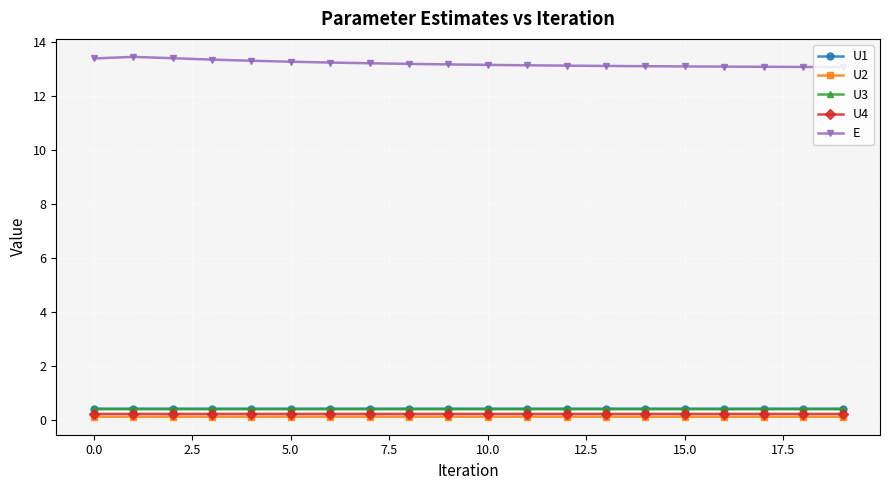

True or false: U2 and E cross at least once.

False